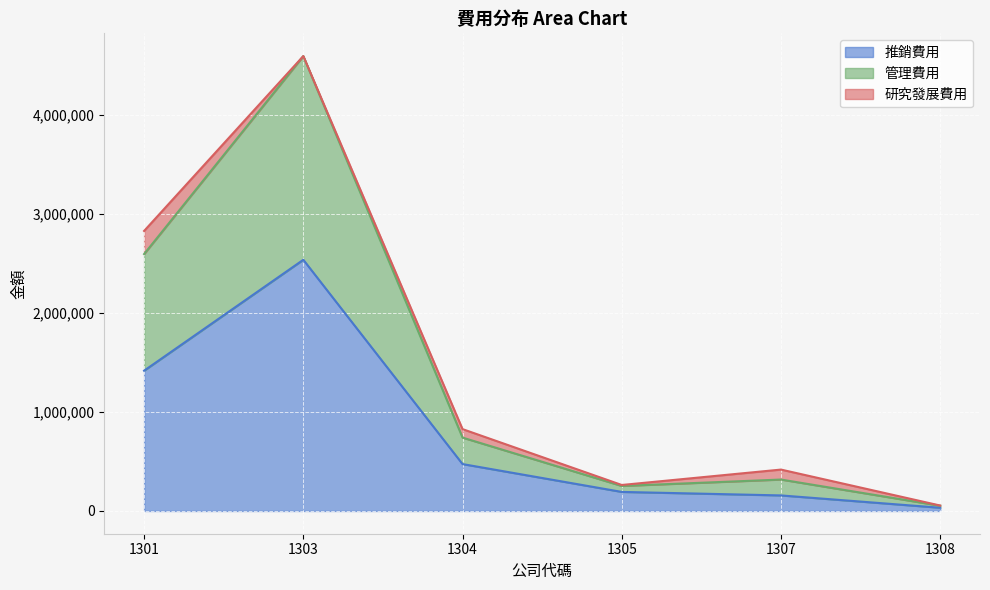

True or false: 推銷費用 and 管理費用 intersect in this chart.

False